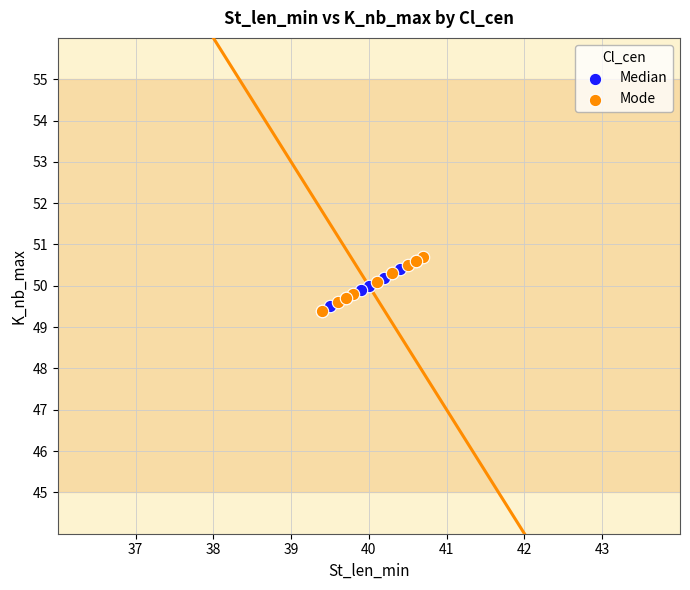

What are all the series names shown in the legend?

Median, Mode